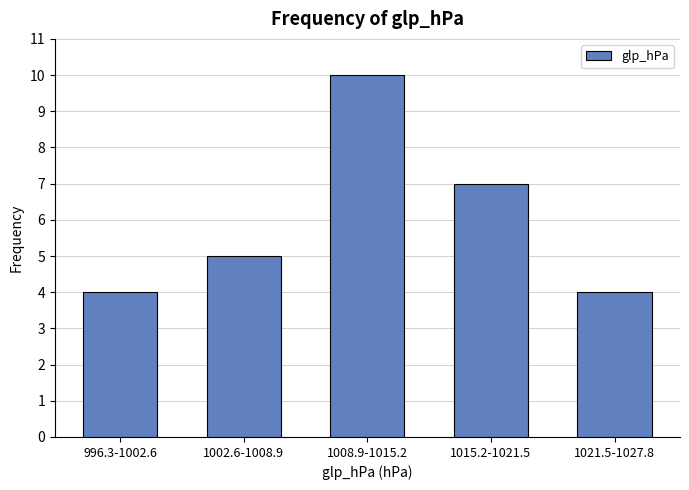

Reading left to right, list all the values displayed in this chart.

996.3-1002.6=4	1002.6-1008.9=5	1008.9-1015.2=10	1015.2-1021.5=7	1021.5-1027.8=4